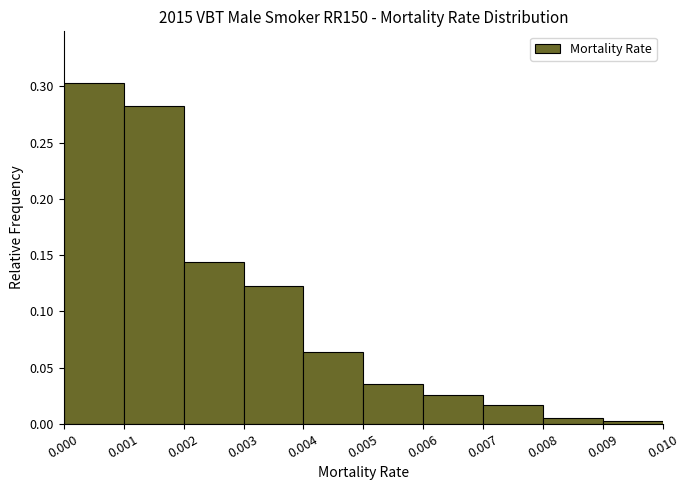

Reading left to right, transcribe this chart: for each bar, give the range it covers on the x-axis and its height. The values are not printed on the chart, so give them approximately, as read against the axis.

0.000 to 0.001: 0.305
0.001 to 0.002: 0.280
0.002 to 0.003: 0.145
0.003 to 0.004: 0.120
0.004 to 0.005: 0.065
0.005 to 0.006: 0.035
0.006 to 0.007: 0.025
0.007 to 0.008: 0.015
0.008 to 0.009: under 0.005
0.009 to 0.010: under 0.005